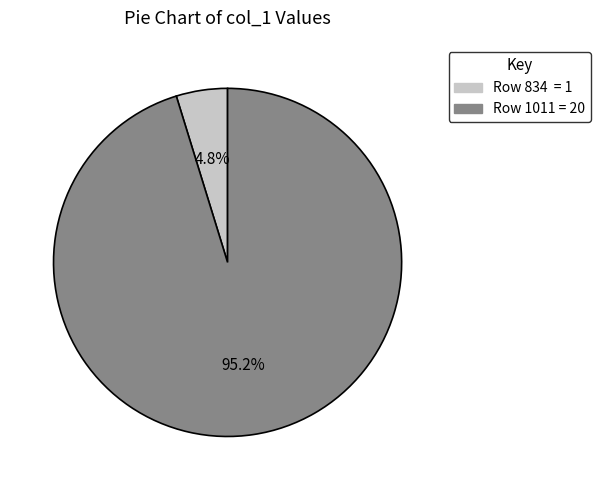

Does any single category account for the majority?

Yes